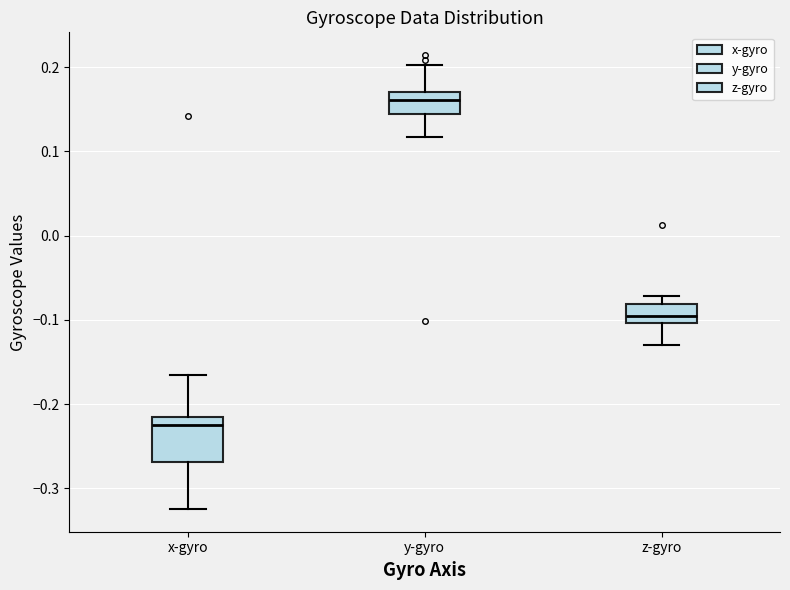

Reading left to right, read every box against the y-axis: the position of its median line, the range the box covers, and the ends of its whiskers. The values are not printed on the chart, so give them approximately, as read against the axis.

x-gyro: median -0.23, box -0.27 to -0.22, whiskers -0.32 to -0.17
y-gyro: median 0.16, box 0.14 to 0.17, whiskers 0.12 to 0.20
z-gyro: median -0.10 (inside the box), box -0.10 to -0.08, whiskers -0.13 to -0.07